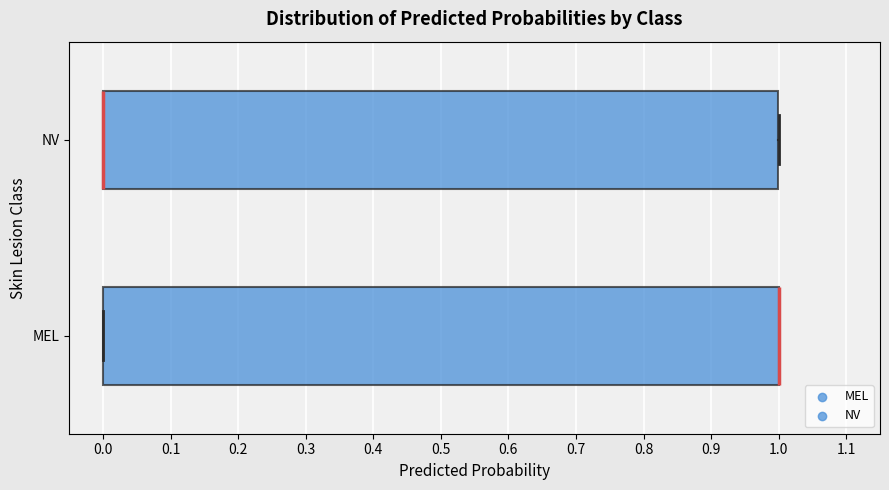

Where is the right edge of the box for MEL on the x-axis? The values are not printed on the chart, so give them approximately, as read against the axis.

1